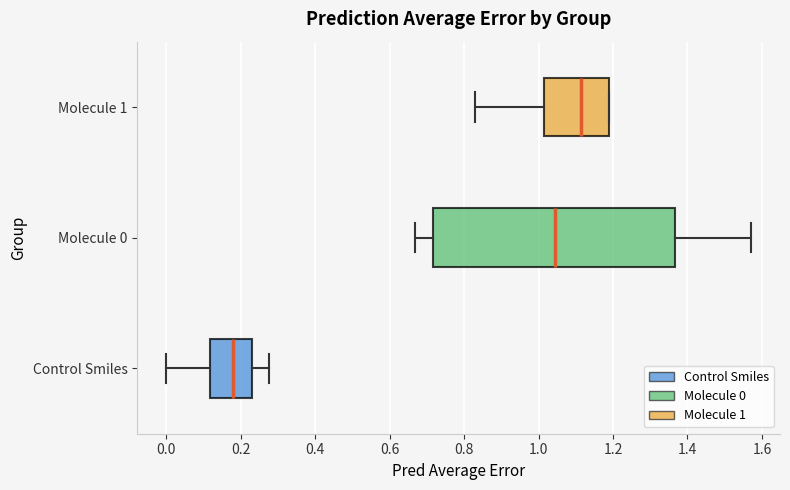

Where is the left edge of the box for Molecule 0 on the x-axis? The values are not printed on the chart, so give them approximately, as read against the axis.

0.72